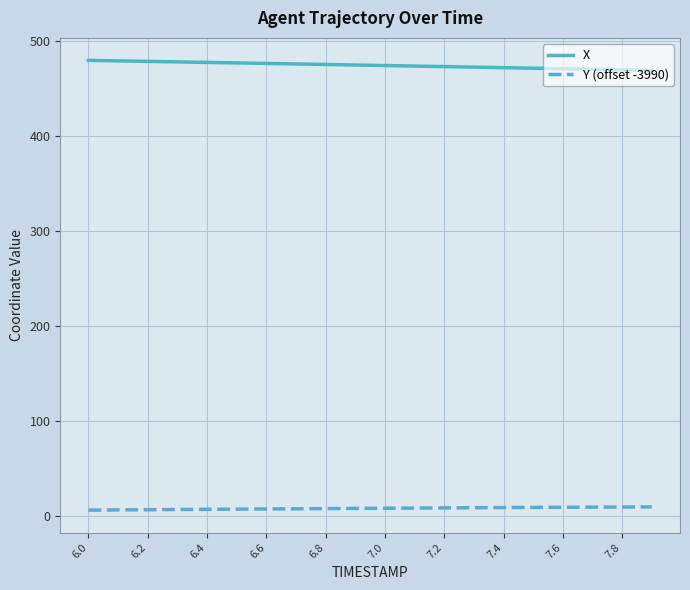

What is the difference between the maximum and minimum values in the X series?

10.5